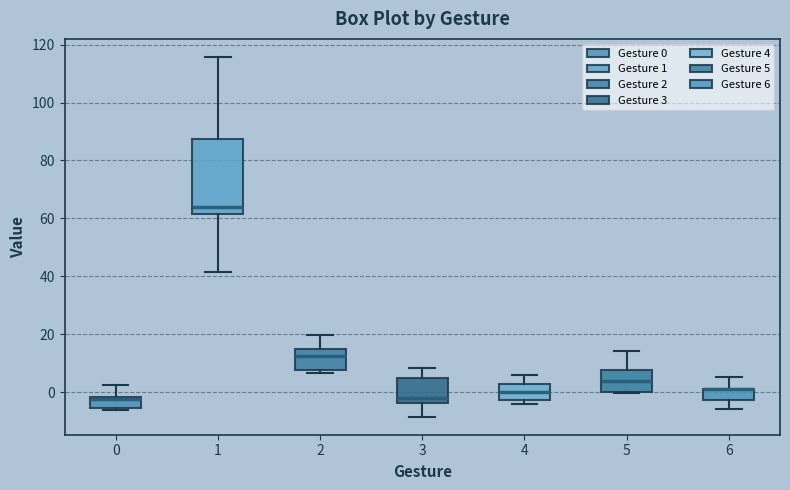

Which box is the tallest, from its lower edge to its upper edge?

1